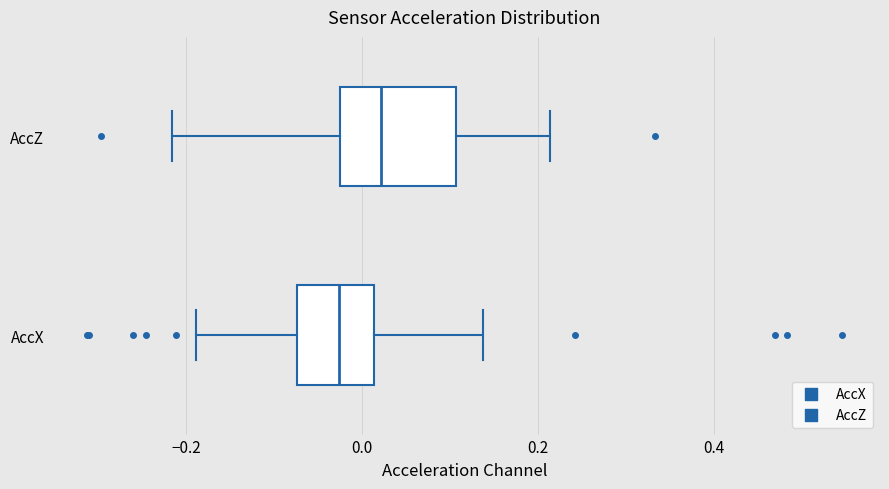

Where does the right whisker of the box for AccX end on the x-axis? The values are not printed on the chart, so give them approximately, as read against the axis.

0.14